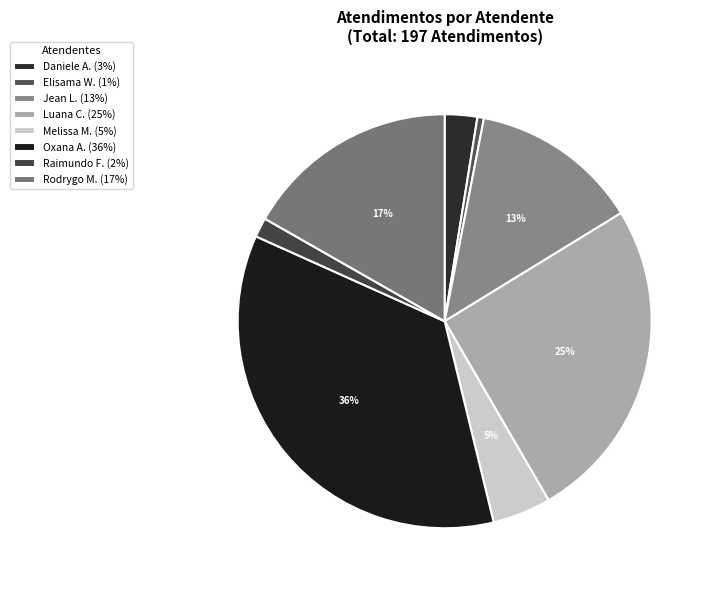

Count the number of slices in the pie.

8